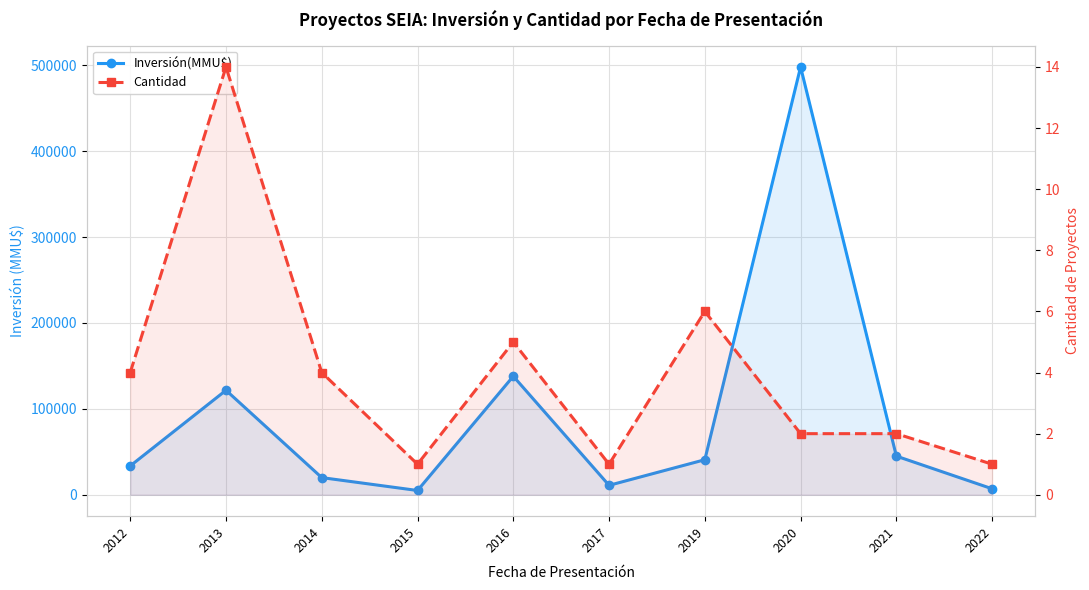

At which category does Inversión(MMU$) reach its first local peak?

2013